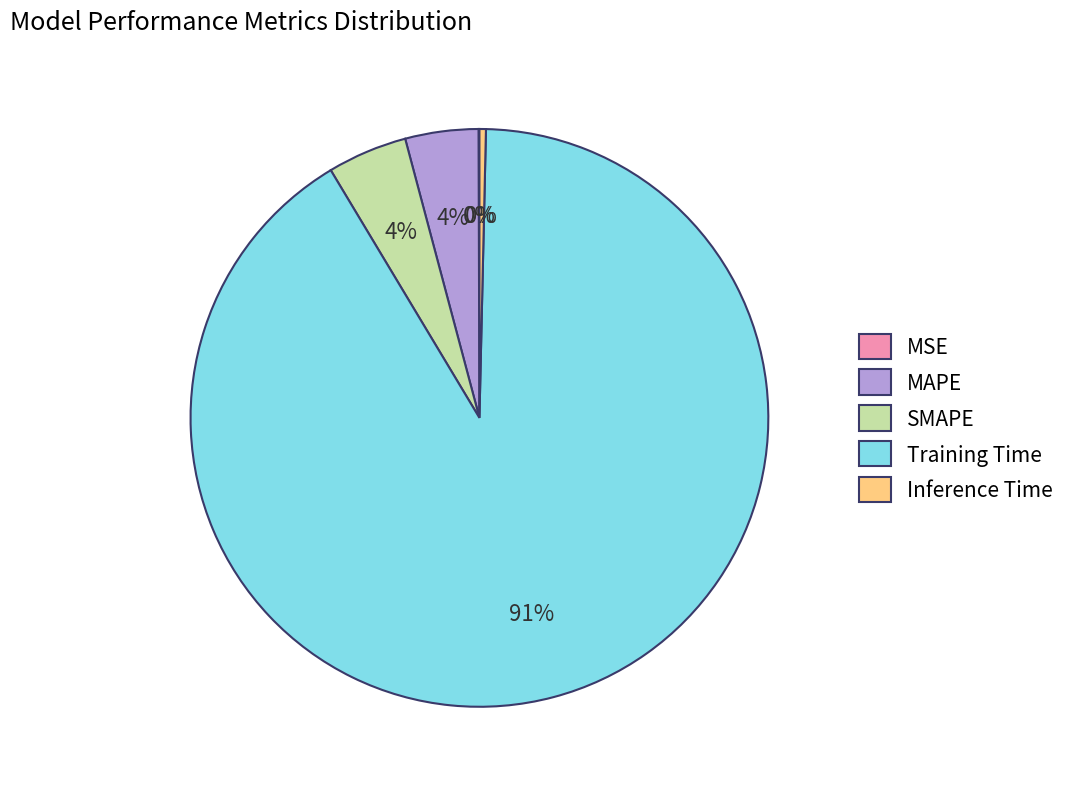

To the nearest percent, what is the average slice percentage?

20%